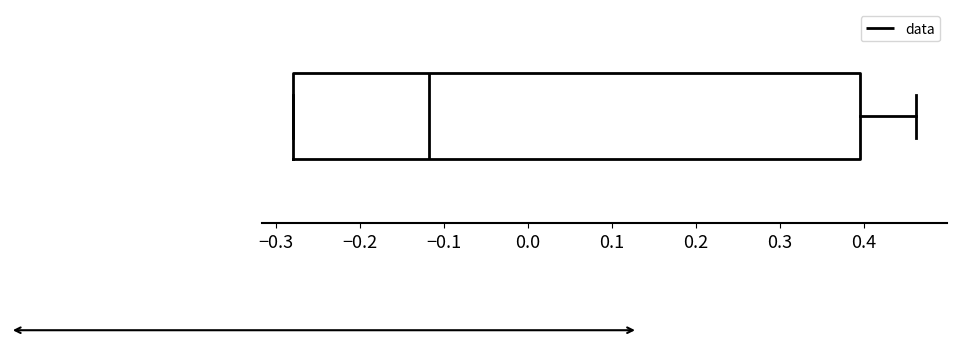

Where does the right whisker of the box end on the x-axis? The values are not printed on the chart, so give them approximately, as read against the axis.

0.46